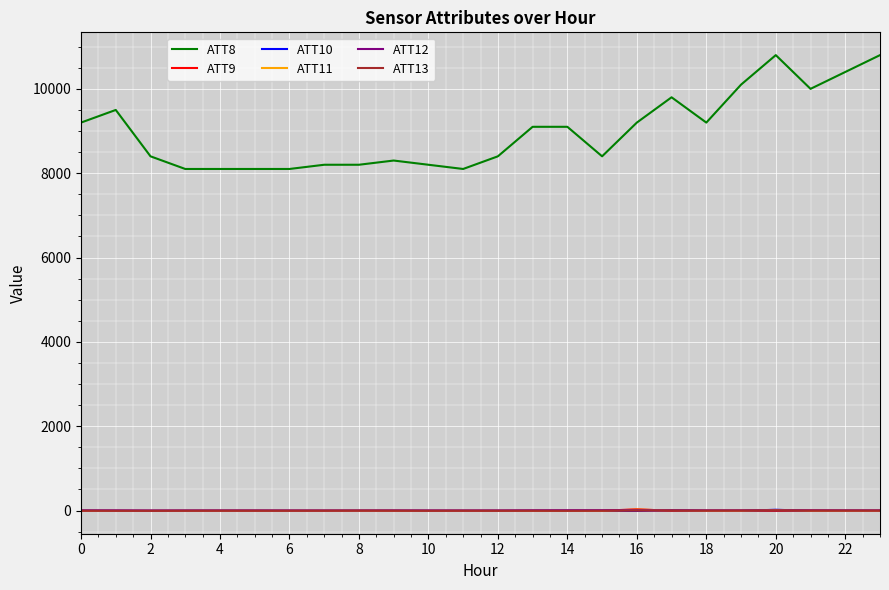

What is the maximum value shown in the chart?

10800.0